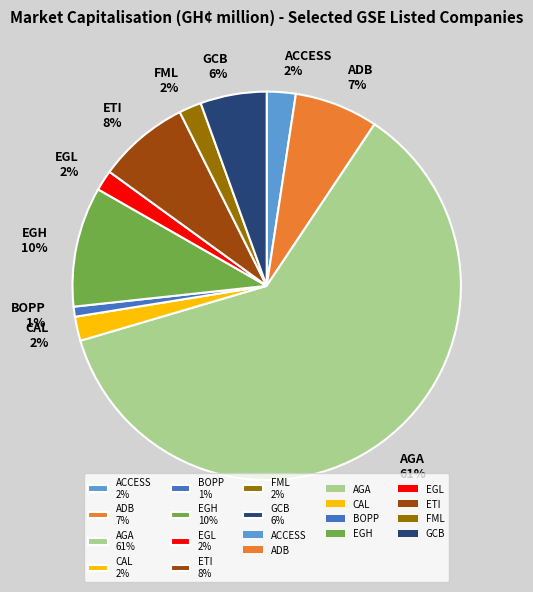

Is it true that ETI is 20% of the pie?

False